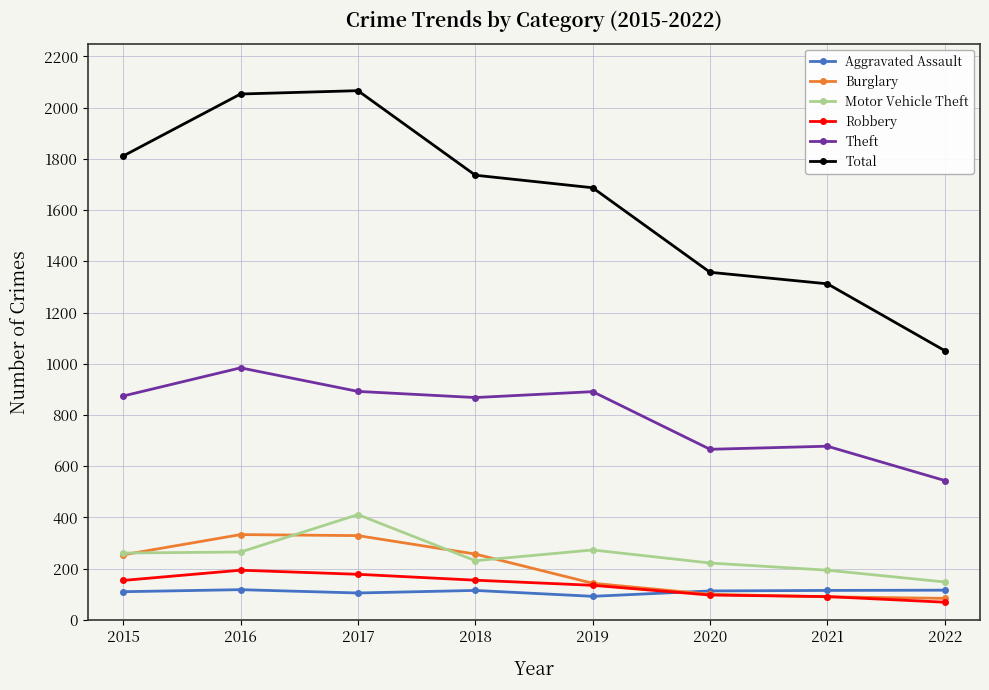

The Theft series shows 678 at 2021. True or false?

True